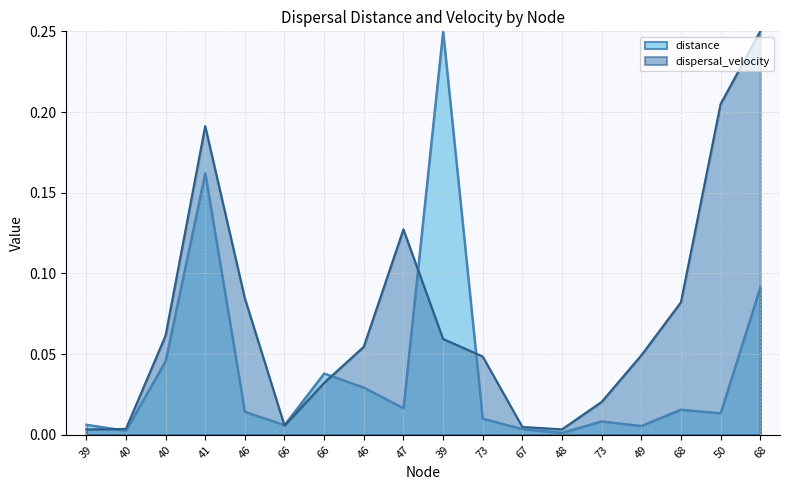

What are all the series names shown in the legend?

distance, dispersal_velocity